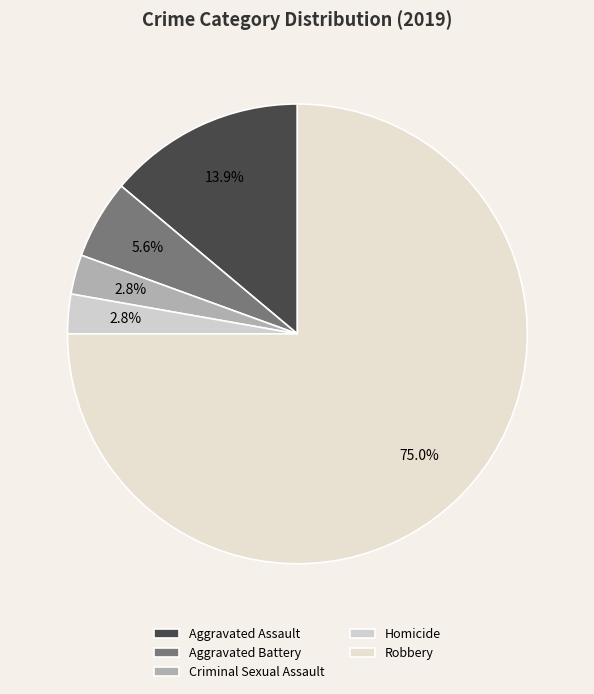

Combined, do Aggravated Assault and Robbery account for over 50%?

Yes